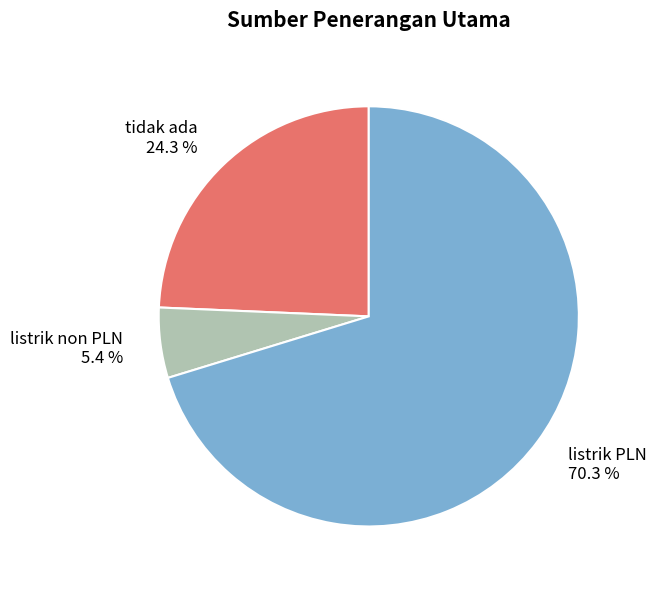

How many slices are in this pie chart?

3